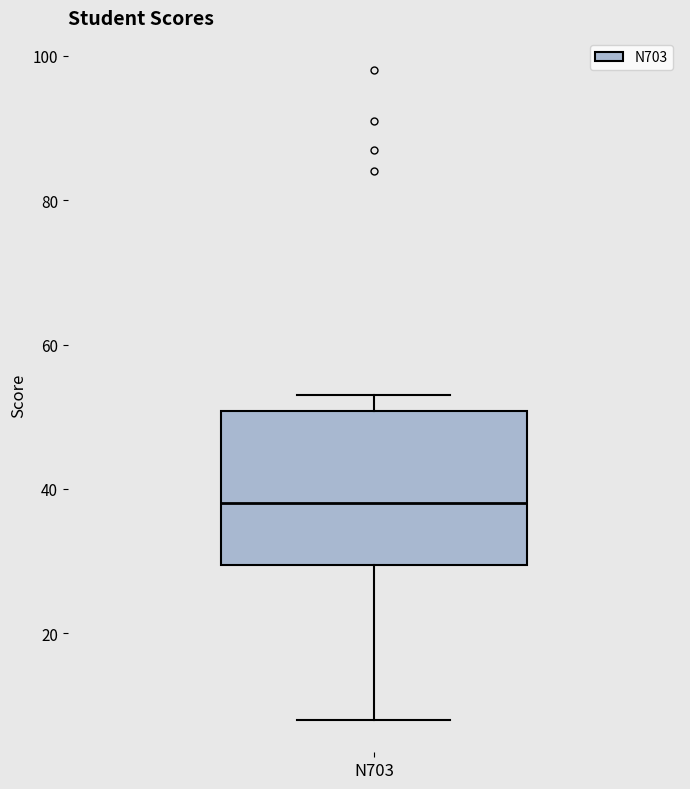

Transcribe this box plot: give where the median line is, the range the box spans, and where the two whiskers end, as read against the y-axis. The values are not printed on the chart, so give them approximately, as read against the axis.

median 38, box 30 to 50, whiskers 8 to 54